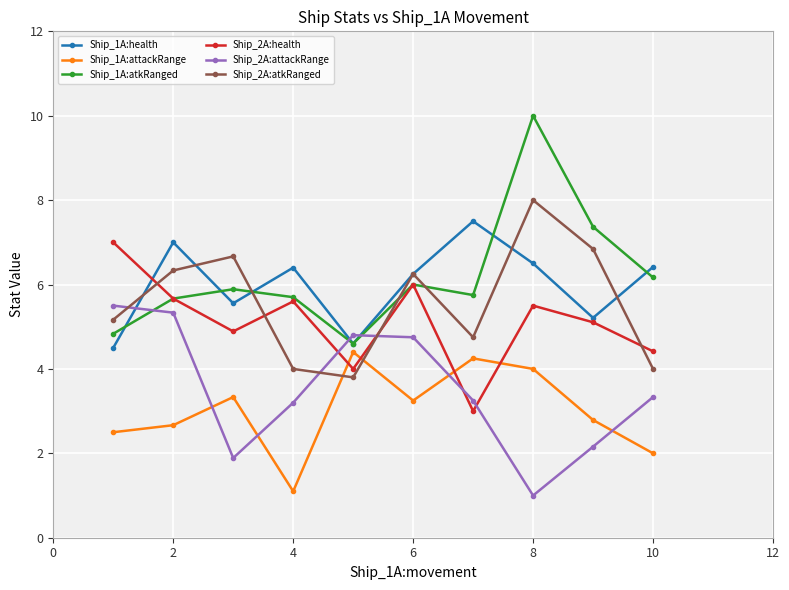

List the series in order of their peak value, highest first.

Ship_1A:atkRanged, Ship_2A:atkRanged, Ship_1A:health, Ship_2A:health, Ship_2A:attackRange, Ship_1A:attackRange